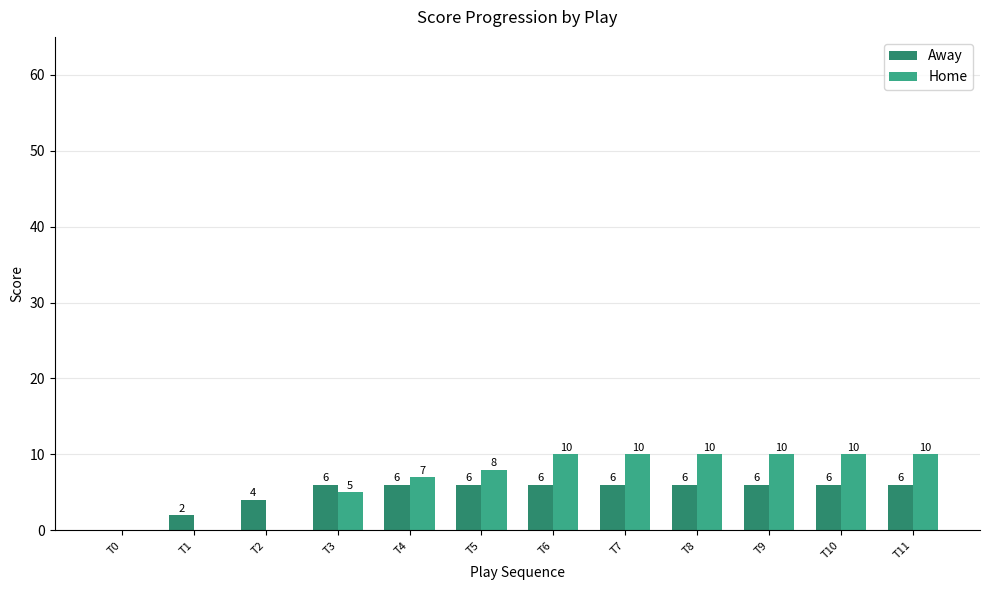

True or false: Home has a value of 15 at T9.

False